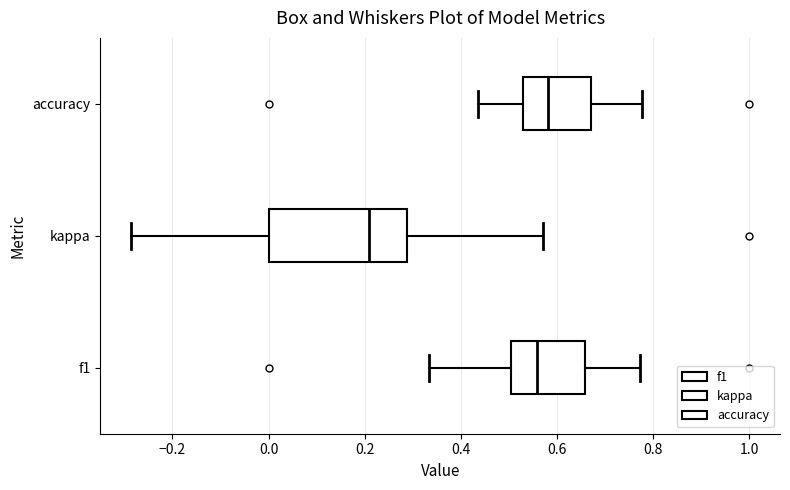

Reading bottom to top, read every box against the x-axis: the position of its median line, the range the box covers, and the ends of its whiskers. The values are not printed on the chart, so give them approximately, as read against the axis.

f1: median 0.56, box 0.50 to 0.66, whiskers 0.34 to 0.78
kappa: median 0.20, box 0.00 to 0.28, whiskers -0.28 to 0.58
accuracy: median 0.58, box 0.52 to 0.68, whiskers 0.44 to 0.78